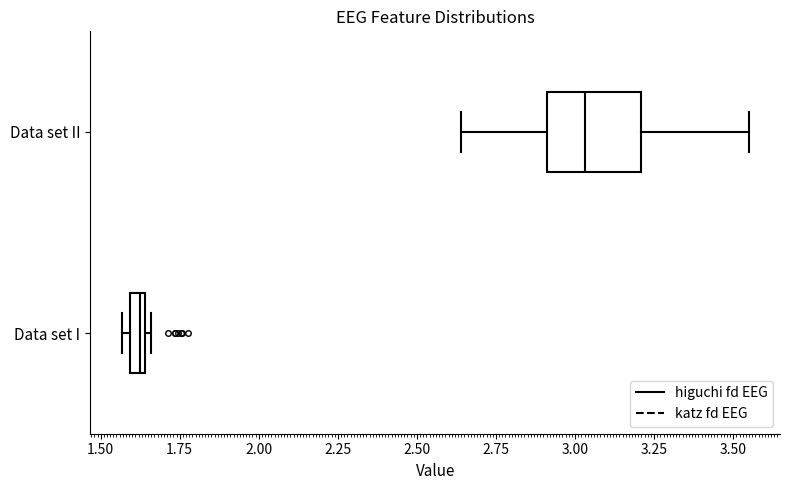

Which box is the widest, from its left edge to its right edge?

Data set II